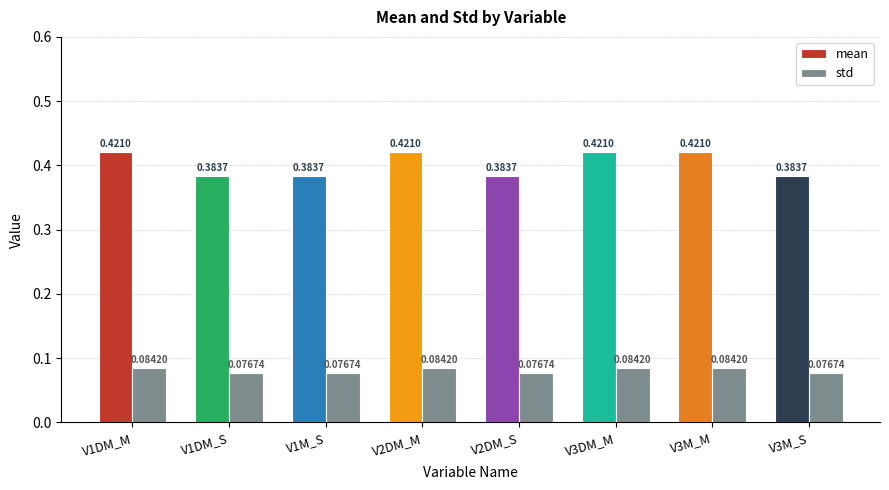

How many groups of bars are there?

8